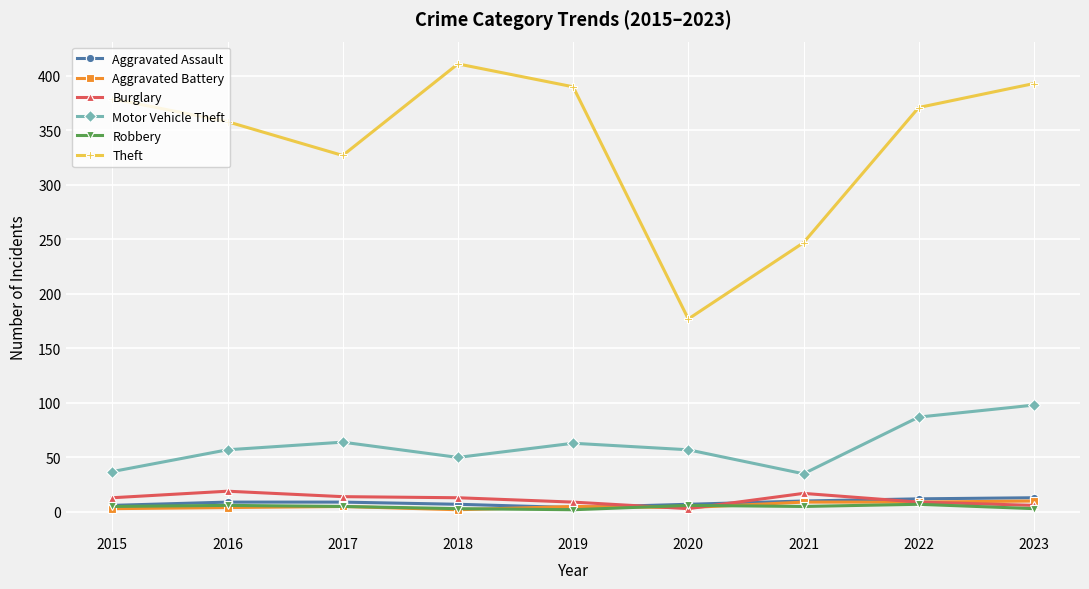

What is the difference between the Theft values at 2015 and 2017?

52